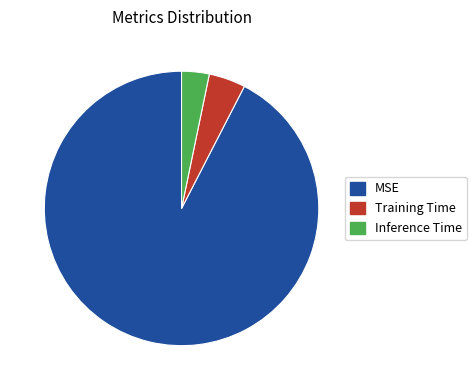

Does Inference Time account for over 50% of the chart?

No